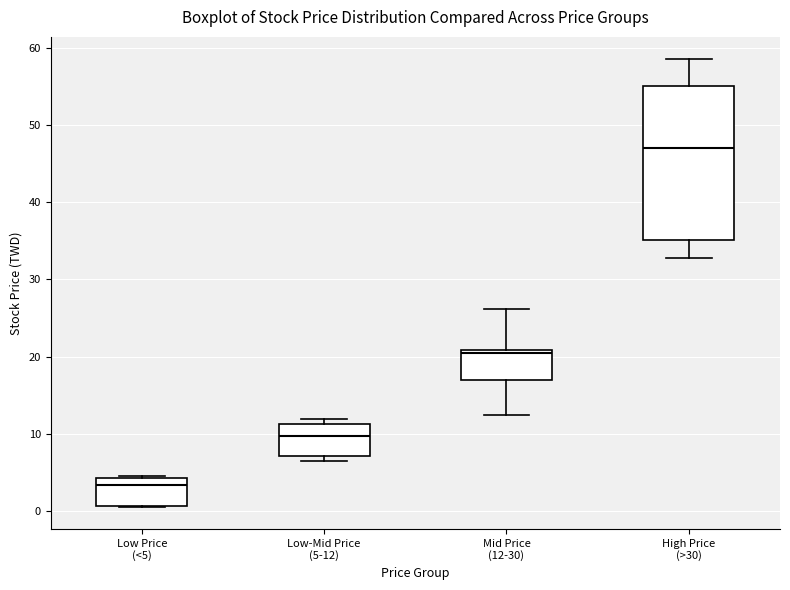

Reading left to right, read every box against the y-axis: the position of its median line, the range the box covers, and the ends of its whiskers. The values are not printed on the chart, so give them approximately, as read against the axis.

Low Price (<5): median 3, box 1 to 4, whiskers 1 to 5
Low-Mid Price (5-12): median 10, box 7 to 11, whiskers 7 (just below the box's lower edge) to 12
Mid Price (12-30): median 21 (just below the box's upper edge), box 17 to 21, whiskers 13 to 26
High Price (>30): median 47, box 35 to 55, whiskers 33 to 59